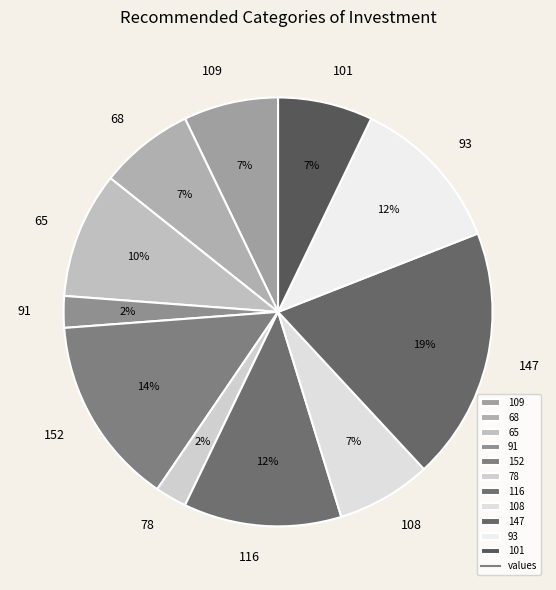

Does any single category account for the majority?

No